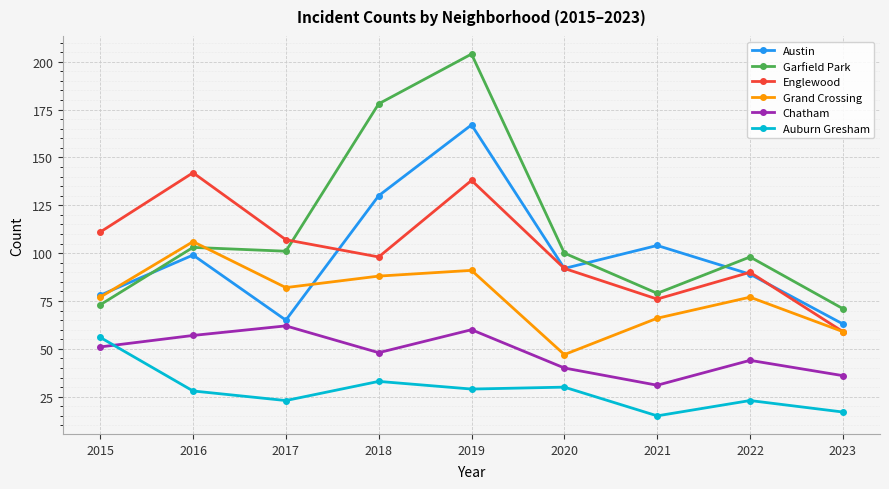

True or false: Garfield Park and Chatham intersect in this chart.

False